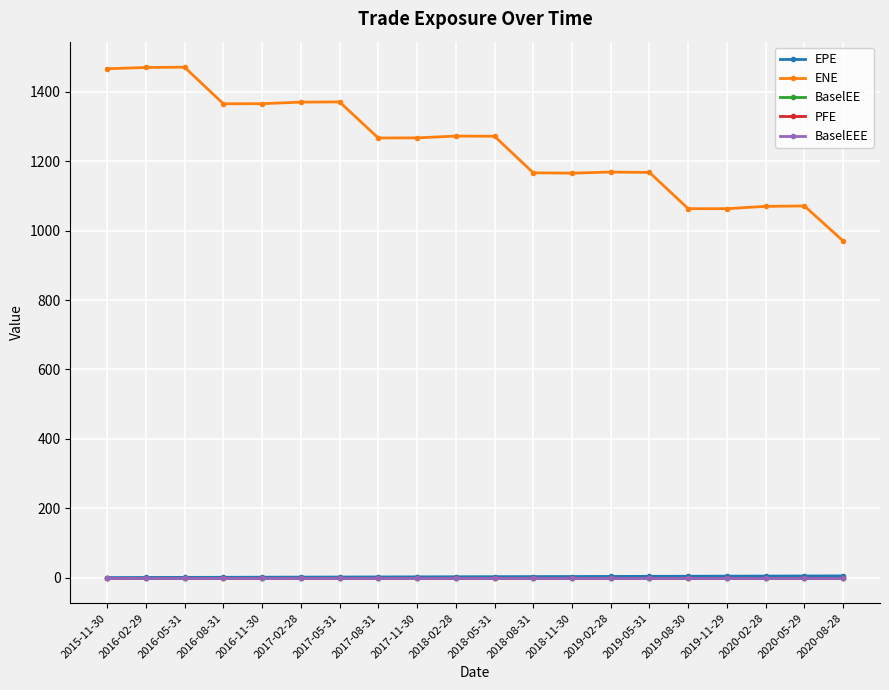

Does the chart have visible grid lines?

Yes